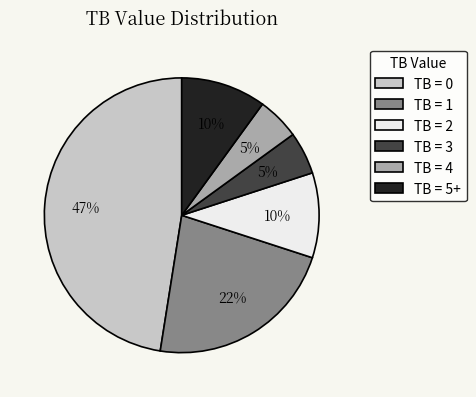

Which has a higher value, TB = 1 or TB = 2?

TB = 1